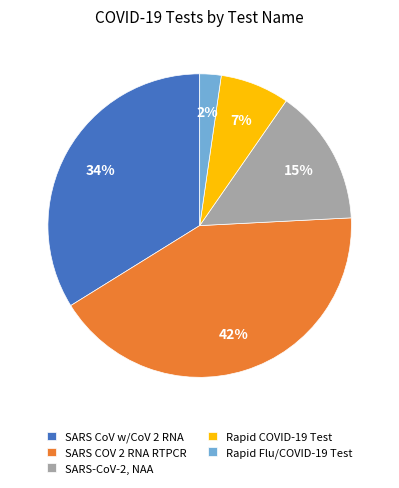

Rank the categories by value from highest to lowest.

SARS COV 2 RNA RTPCR, SARS CoV w/CoV 2 RNA, SARS-CoV-2, NAA, Rapid COVID-19 Test, Rapid Flu/COVID-19 Test